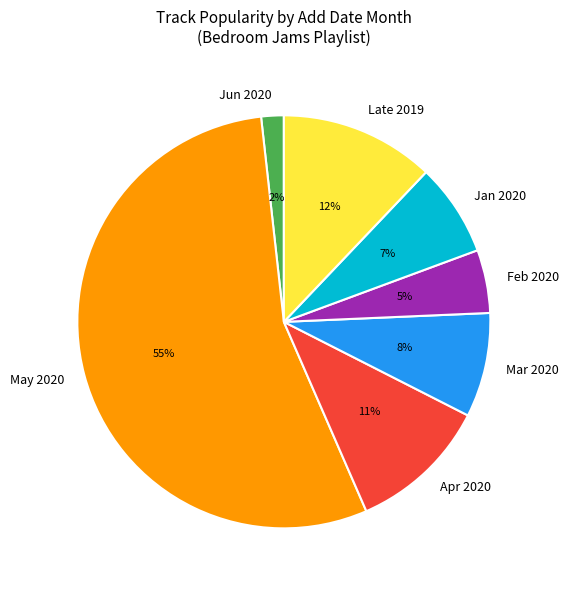

Count the number of slices in the pie.

7